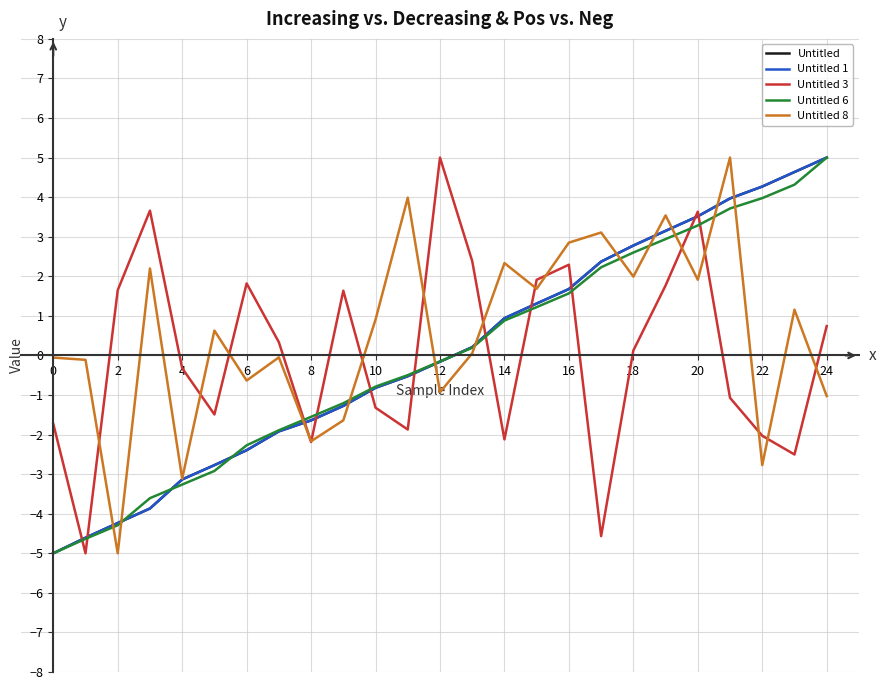

True or false: Untitled 1 has more than 2 points higher than both neighbors.

False